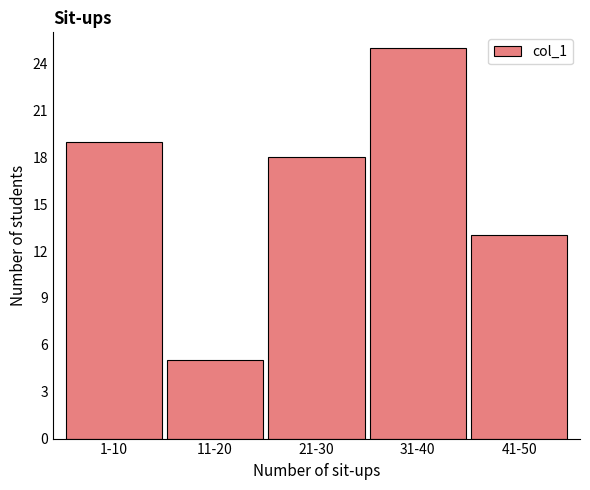

Reading left to right, what are all the values shown in this chart?

19	5	18	25	13